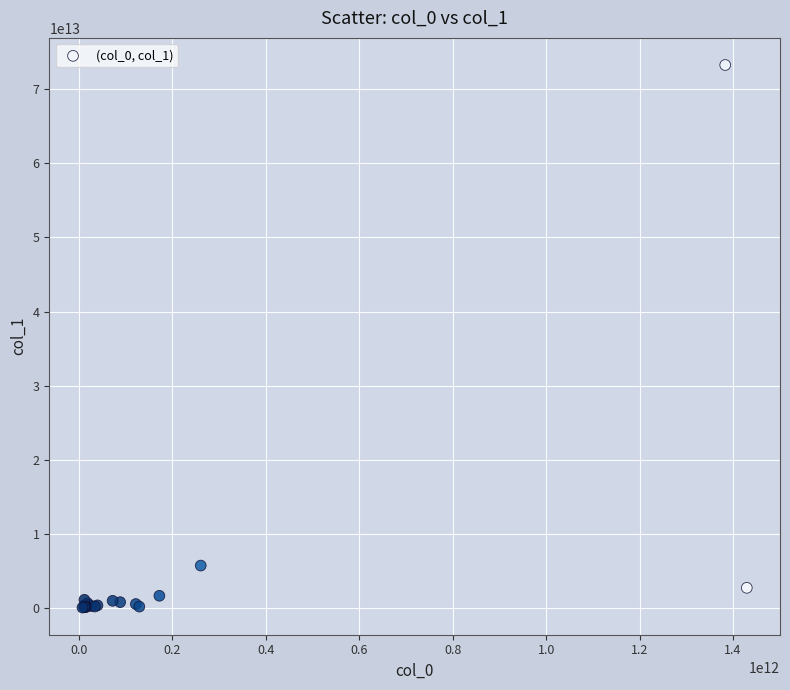

What Y value in the scatter plot is closest to 36662097353066?

5722760424731